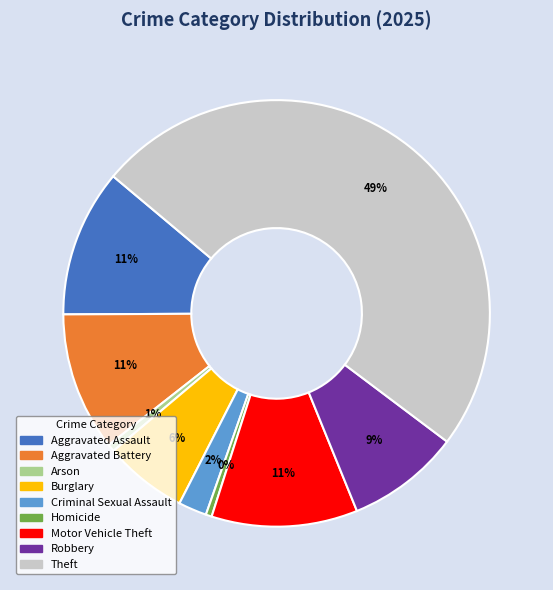

The Homicide slice represents 7% of the pie. True or false?

False